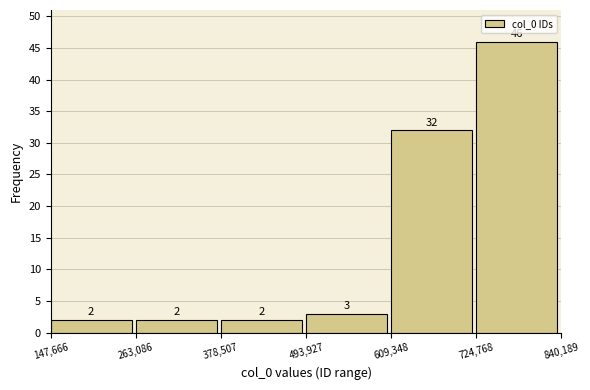

Which range on the x-axis has the tallest bar?

724,768 to 840,189